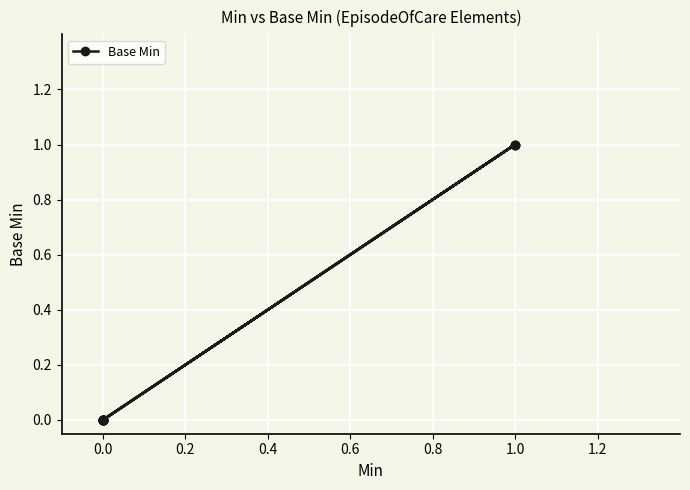

How many lines are shown in the chart?

1